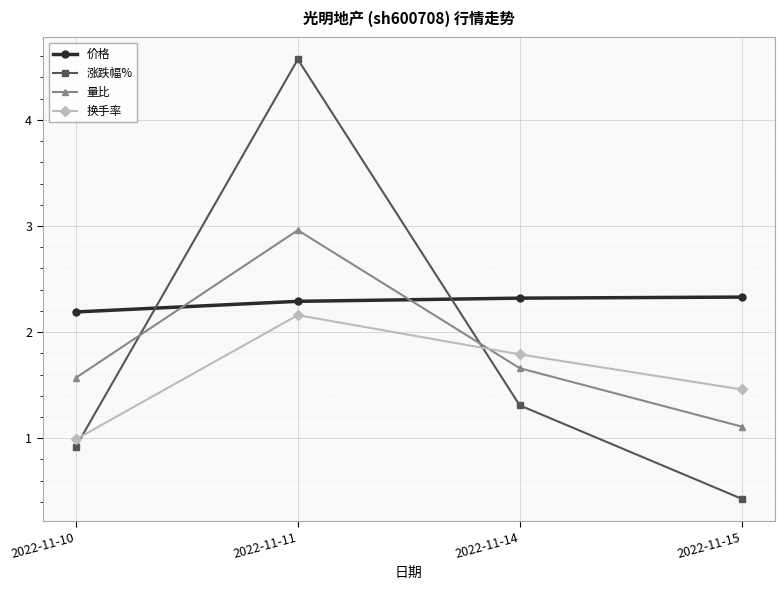

What value does the 量比 series have at 2022-11-11?

3.0